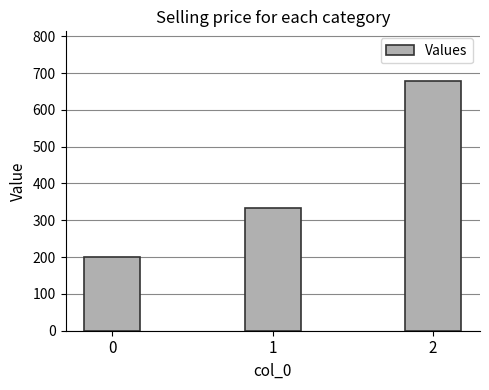

Reading left to right, transcribe all the data shown in this chart.

200.0	333.3	677.8